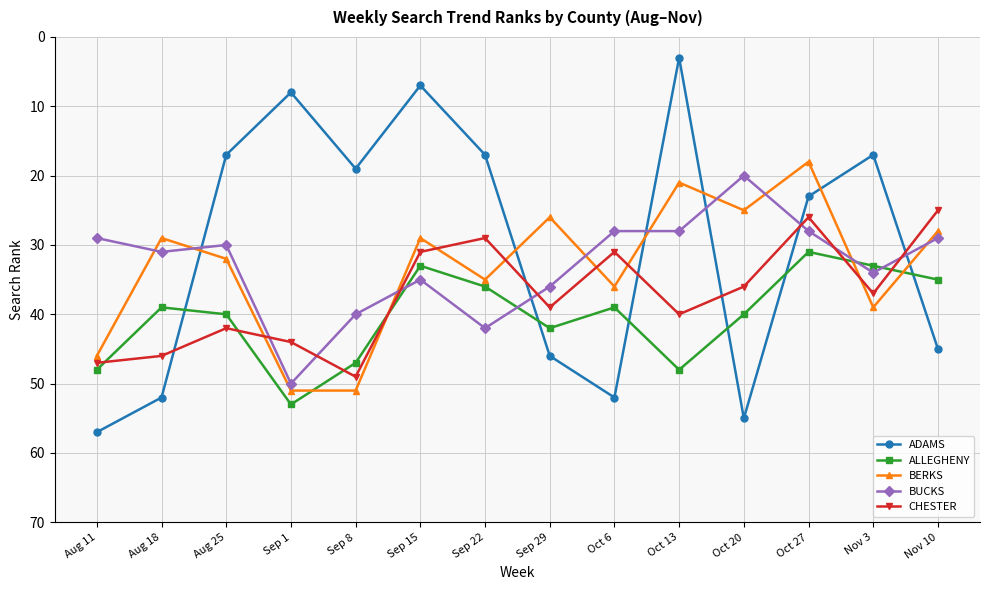

Which series has the largest total across all categories?

ALLEGHENY